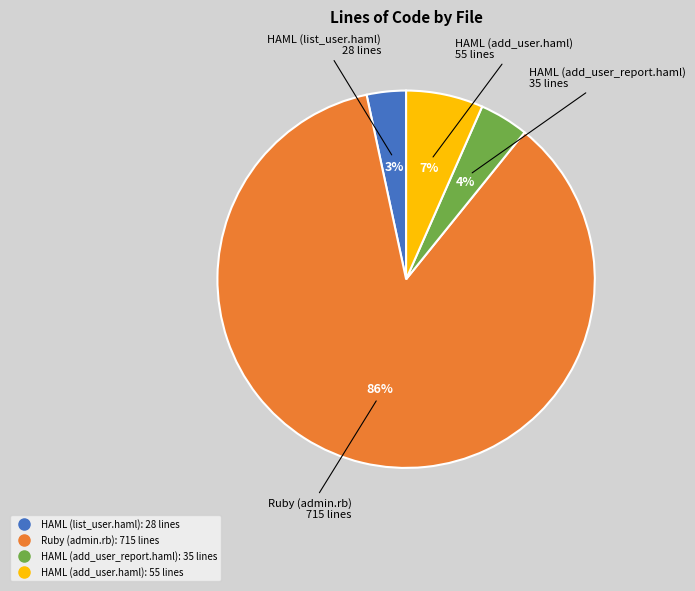

Which has a higher value, HAML (add_user_report.haml) or HAML (add_user.haml)?

HAML (add_user.haml)